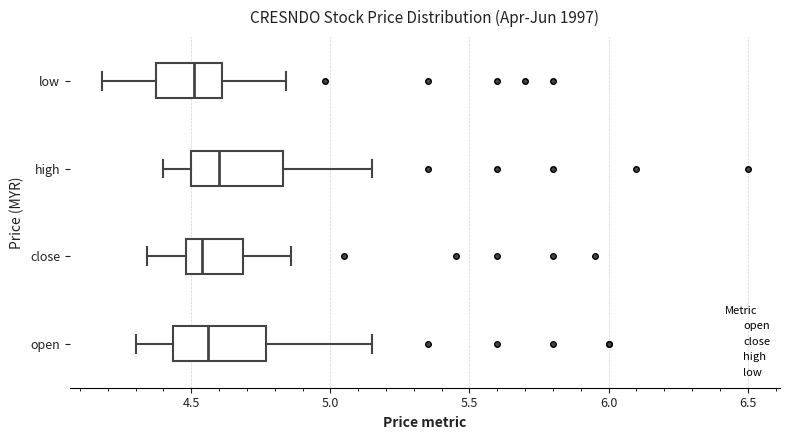

Reading bottom to top, read every box against the x-axis: the position of its median line, the range the box covers, and the ends of its whiskers. The values are not printed on the chart, so give them approximately, as read against the axis.

open: median 4.55, box 4.45 to 4.75, whiskers 4.30 to 5.15
close: median 4.55, box 4.50 to 4.70, whiskers 4.35 to 4.85
high: median 4.60, box 4.50 to 4.85, whiskers 4.40 to 5.15
low: median 4.50, box 4.40 to 4.60, whiskers 4.20 to 4.85